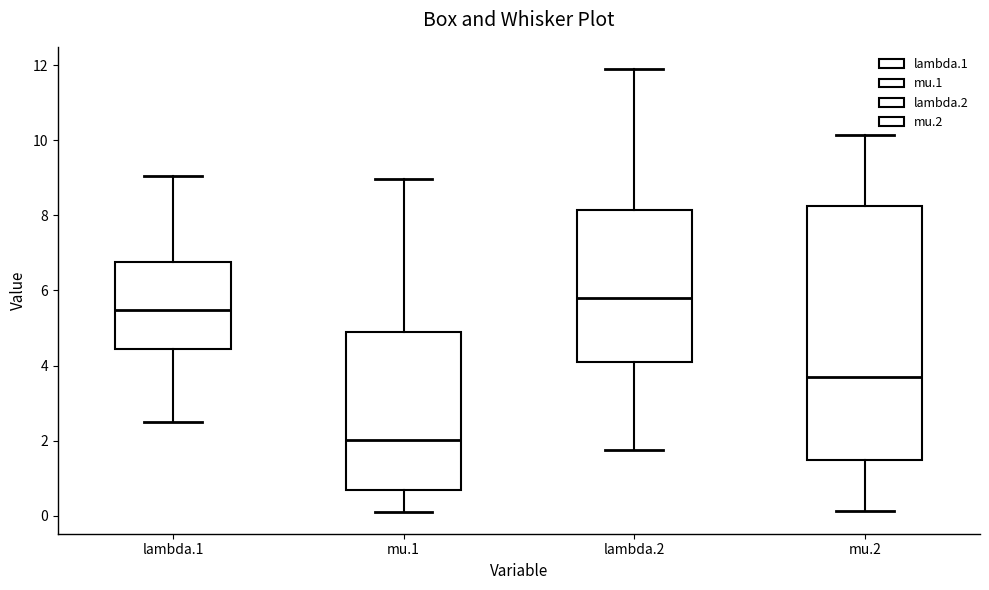

Comparing the boxes themselves (not the whiskers), which one is the tallest?

mu.2